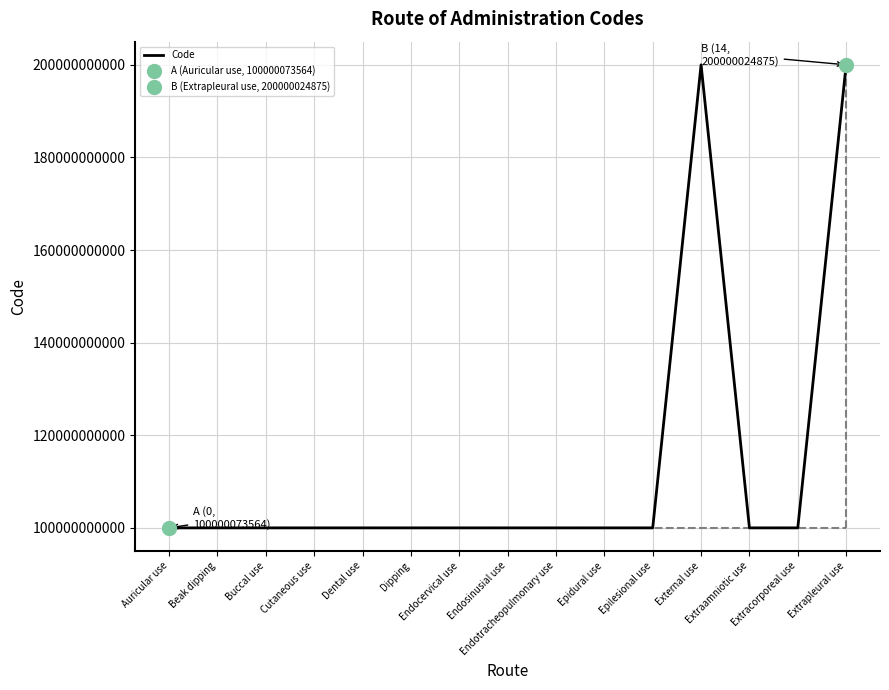

Rank the categories by value from highest to lowest.

Extrapleural use, External use, Extracorporeal use, Buccal use, Extraamniotic use, Epilesional use, Epidural use, Endotracheopulmonary use, Endosinusial use, Endocervical use, Dipping, Dental use, Cutaneous use, Beak dipping, Auricular use